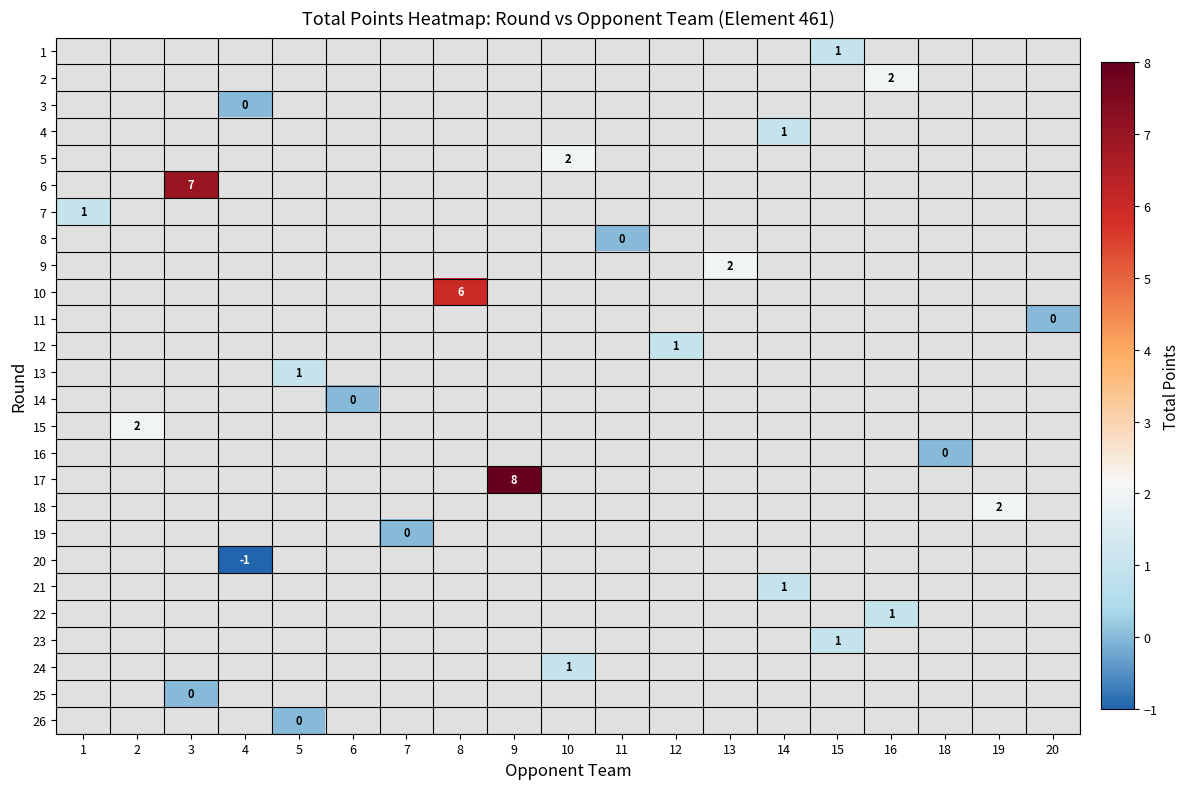

Is it true that 15 equals 3 at 2?

False